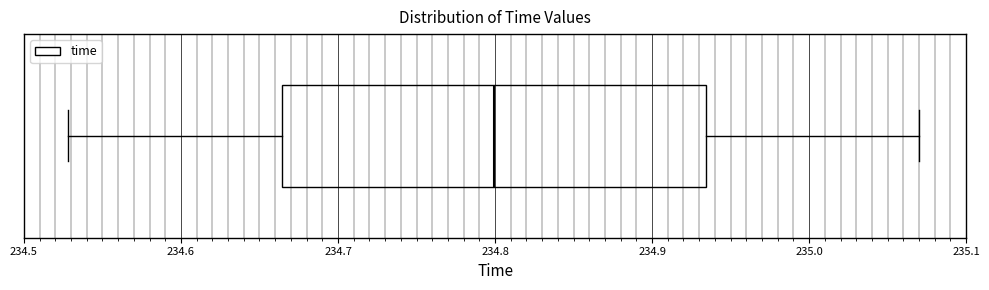

Read this box plot against the x-axis: the position of the median line, the range covered by the box, and the ends of both whiskers. The values are not printed on the chart, so give them approximately, as read against the axis.

median 234.80, box 234.66 to 234.93, whiskers 234.53 to 235.07